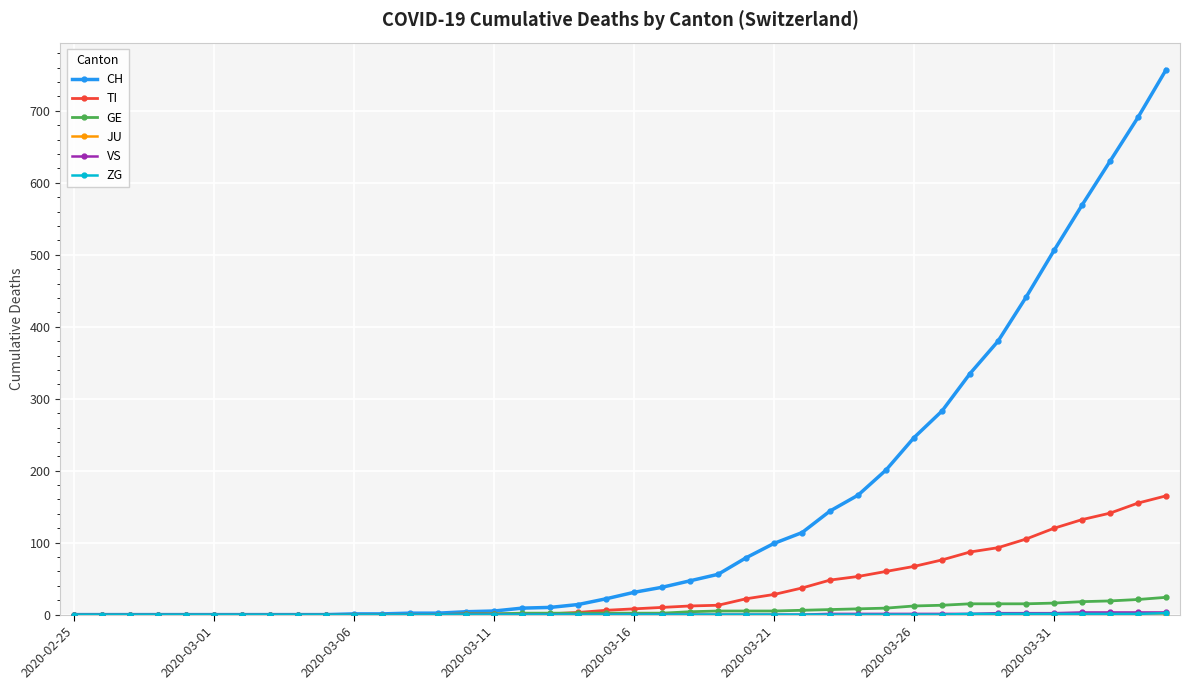

Which series has the largest range (max minus min)?

CH